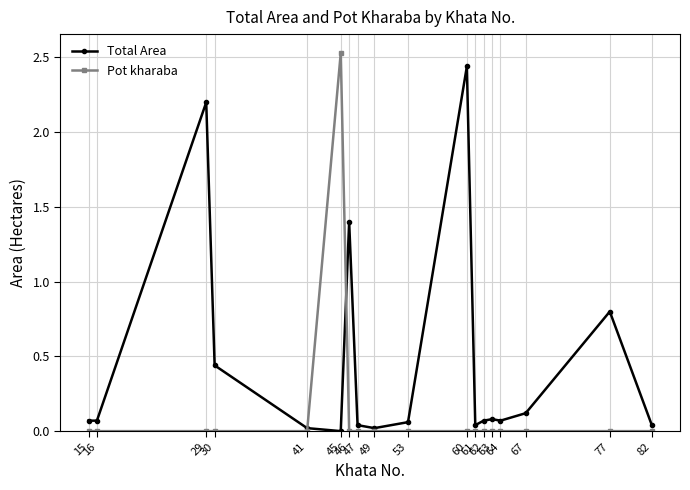

Which series has the largest total across all categories?

Total Area